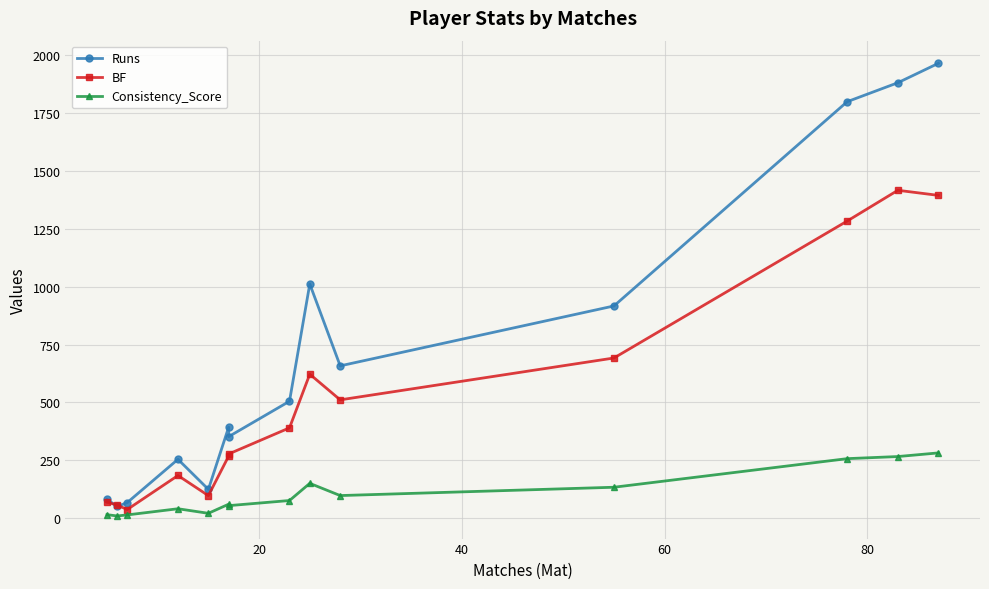

True or false: Consistency_Score and BF cross at least once.

False